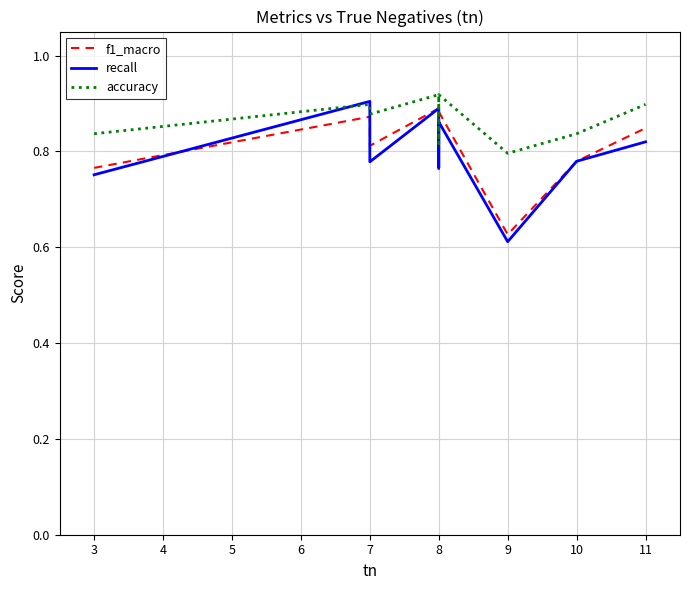

What is the value of the recall point at the 3rd from the left?

0.8